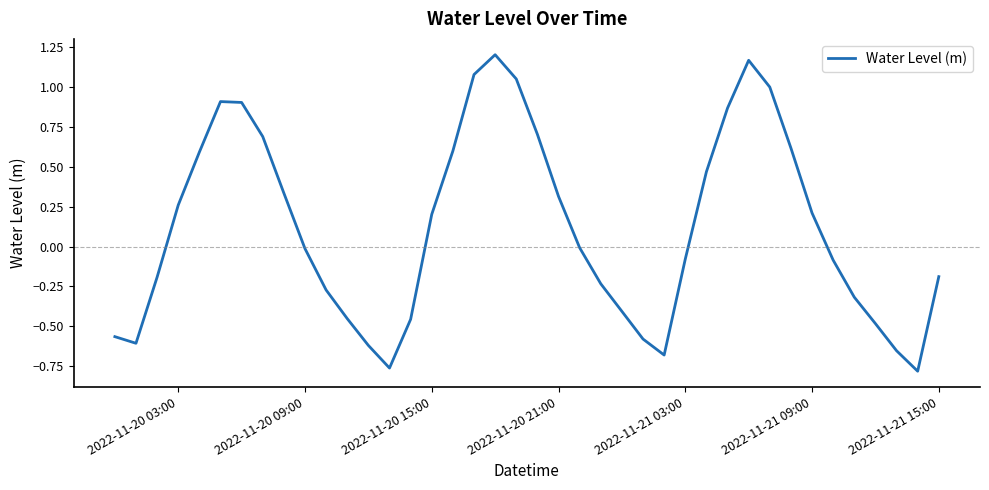

What is the difference between the maximum and minimum values?

2.0